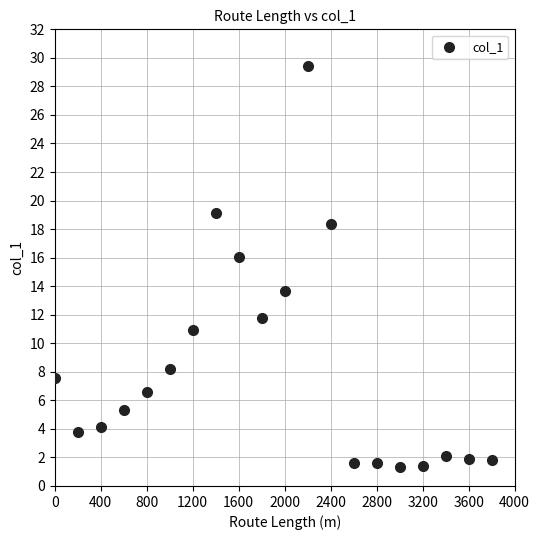

What is the range of Y values (max minus min)?

28.1